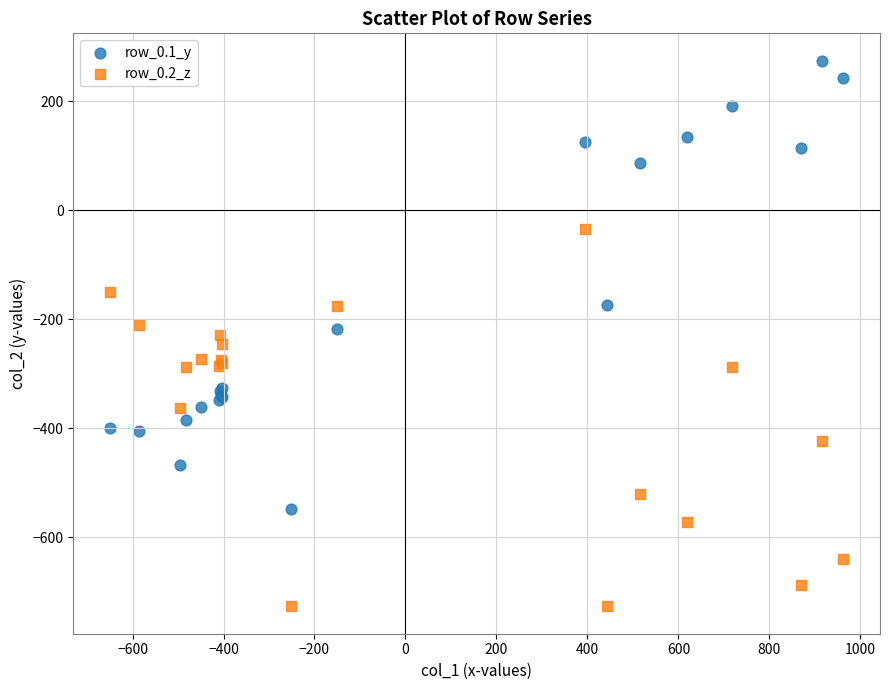

In the row_0.1_y series, what Y value is closest to -136?

-173.1